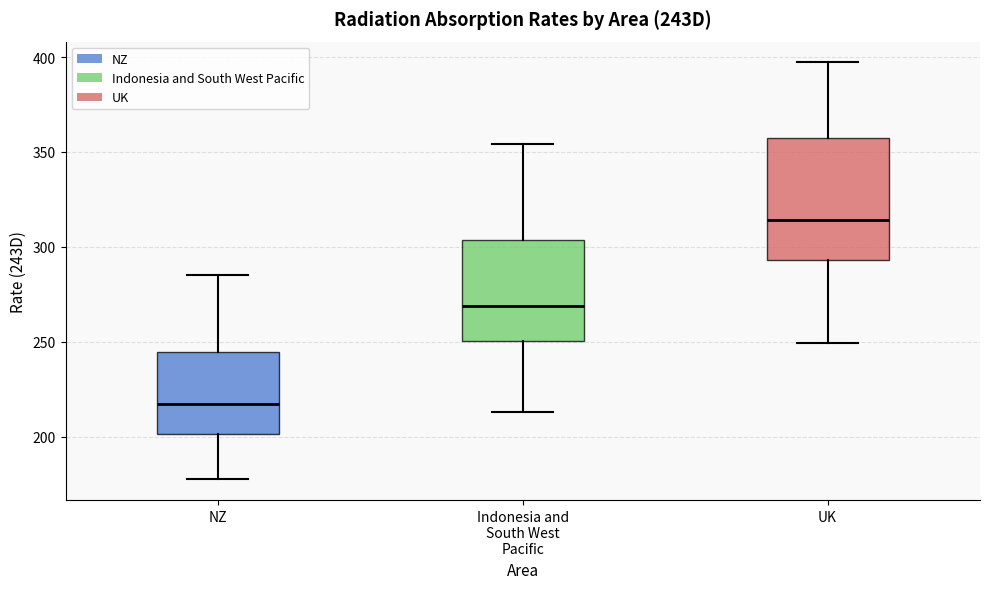

Which box has the highest median line?

UK